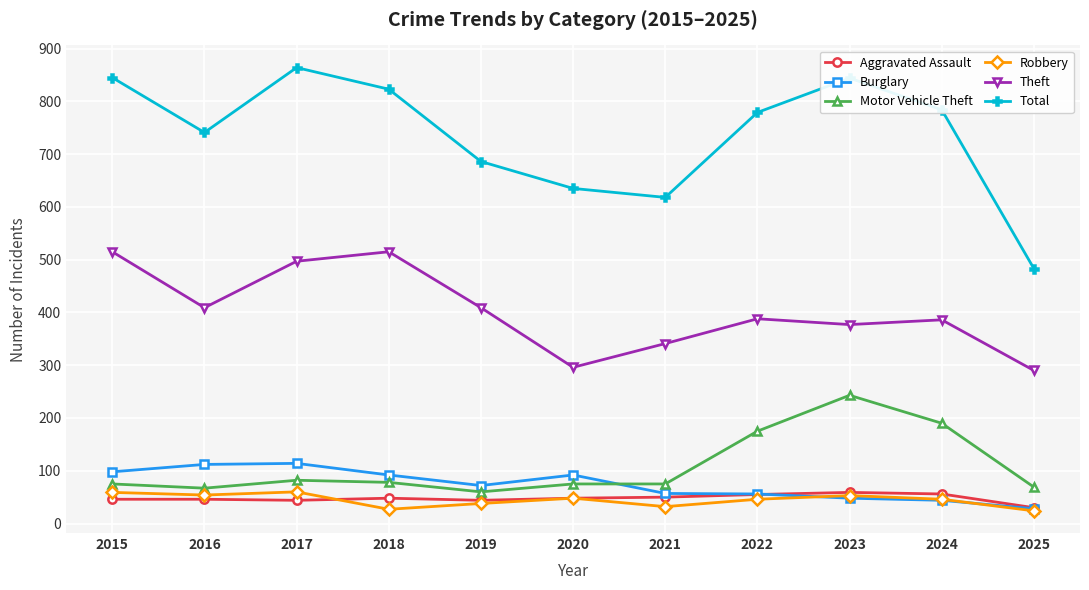

Which series has the largest total across all categories?

Total